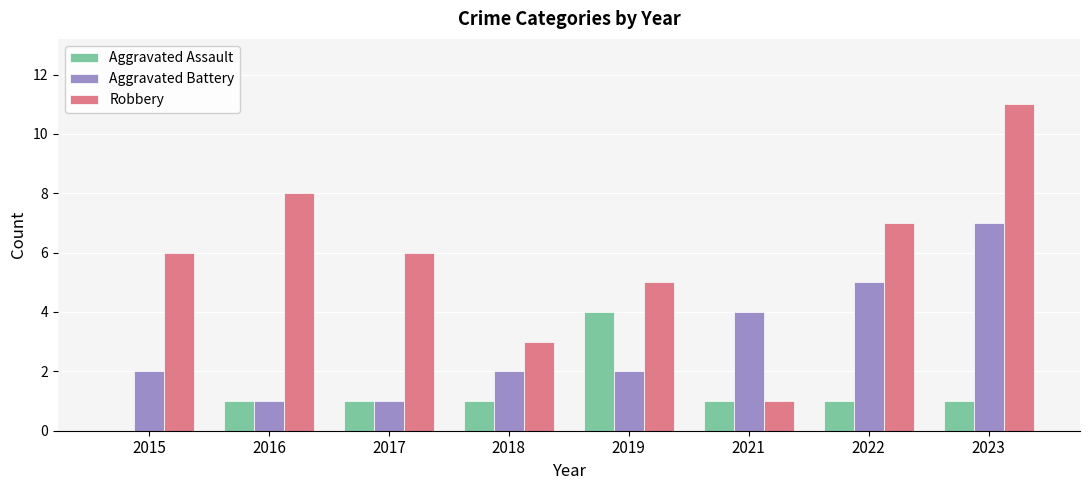

Count the number of data series in this chart.

3